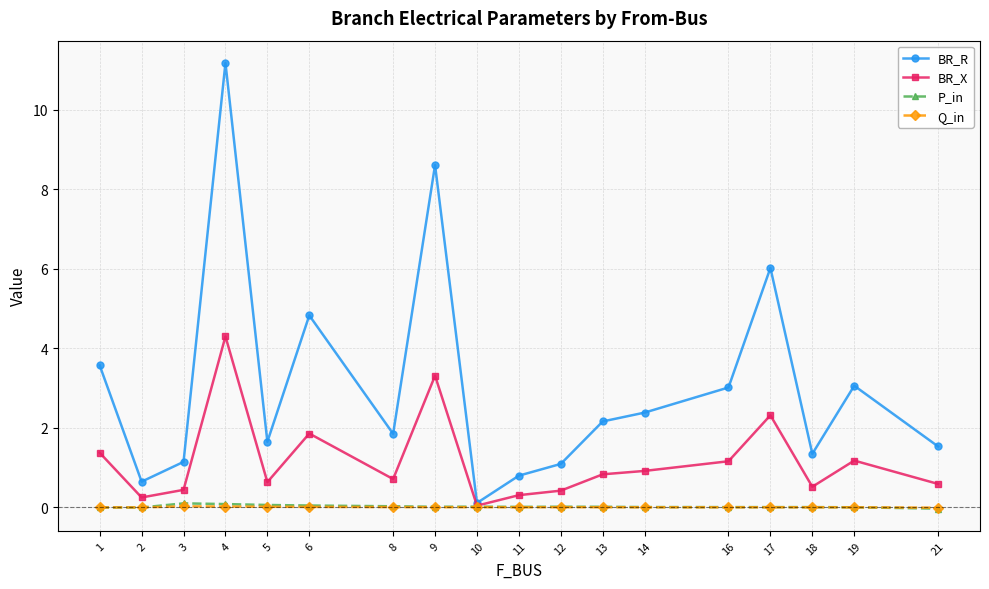

Which series has the largest total across all categories?

BR_R